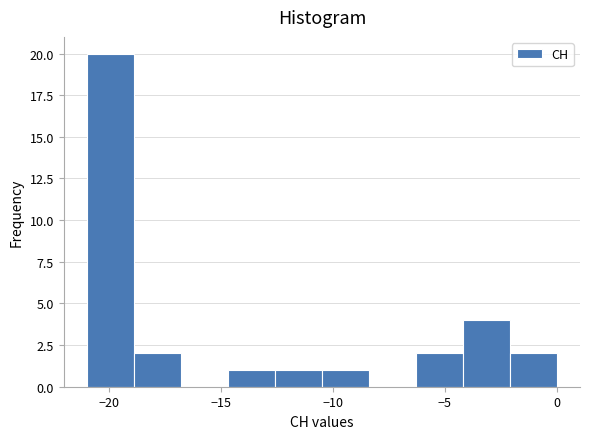

Reading left to right, list every bar in this chart as the range it spans on the x-axis followed by its height. Neither the bar edges nor the heights are printed on the chart, so give them approximately, as read against the axes.

-21.0 to -18.9: 20
-18.9 to -16.8: 2
-16.8 to -14.7: 0
-14.7 to -12.6: 1
-12.6 to -10.5: 1
-10.5 to -8.4: 1
-8.4 to -6.3: 0
-6.3 to -4.2: 2
-4.2 to -2.1: 4
-2.1 to 0.0: 2